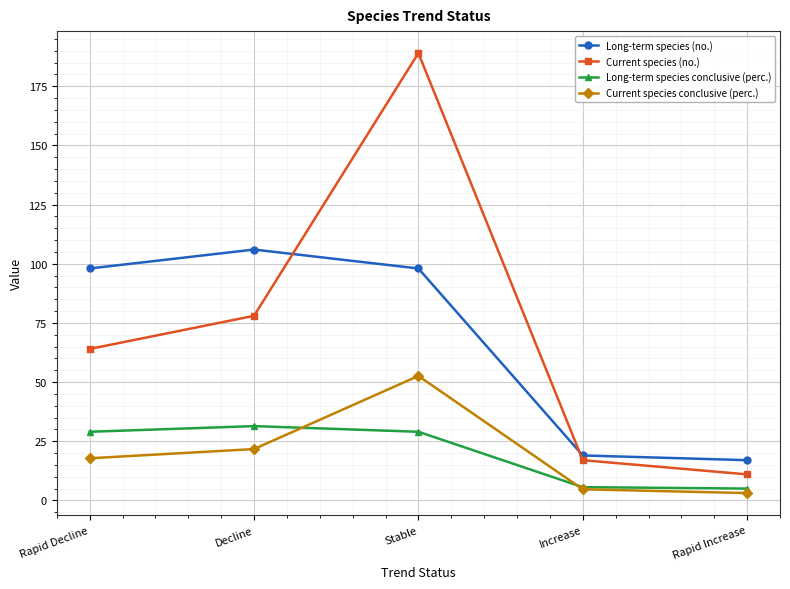

What is the total value across all series at Increase?

46.3